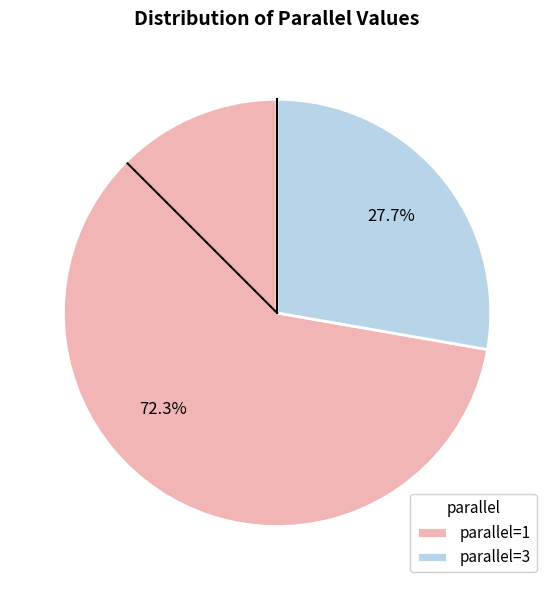

Does parallel=1 represent more than half of the total?

Yes